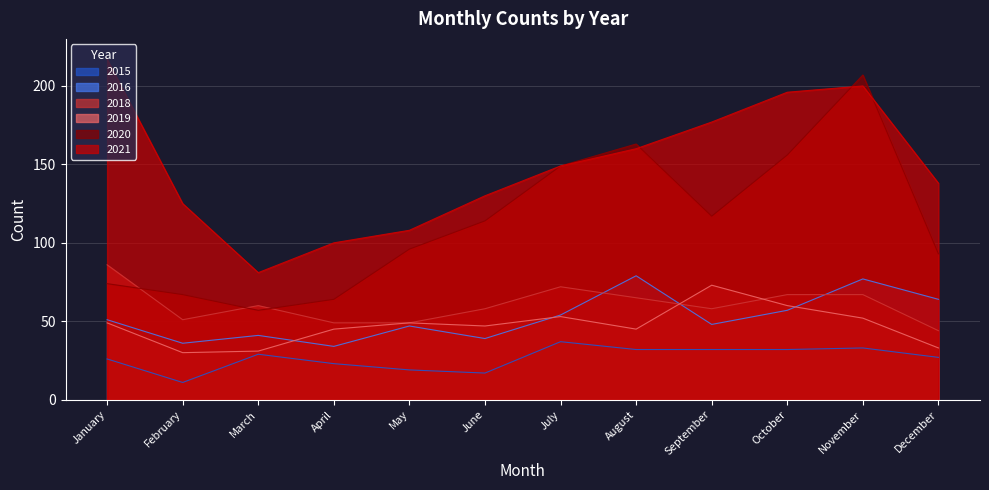

Between October and December, which is larger?

October